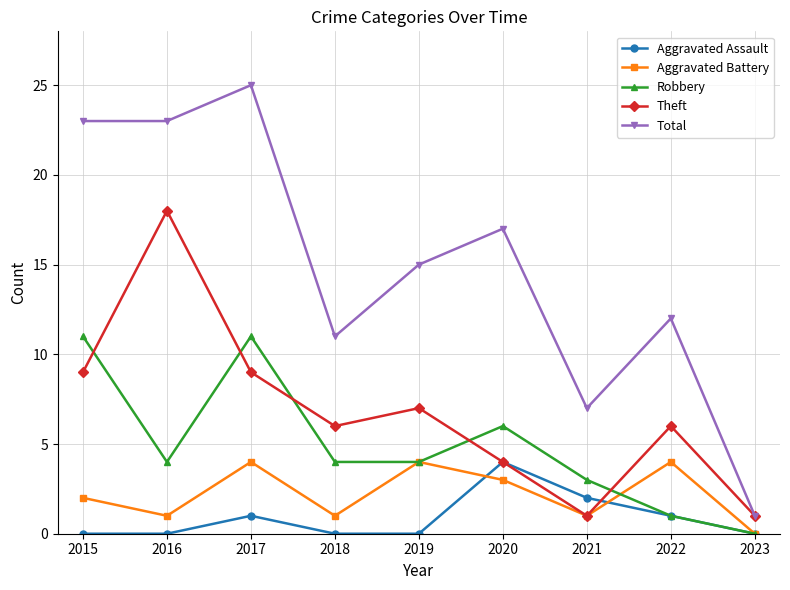

Which series has the largest total across all categories?

Total